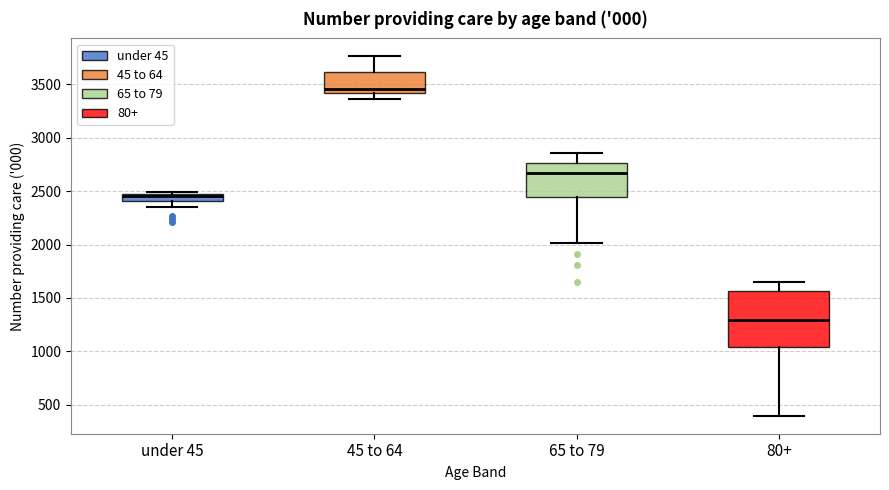

Which box is the tallest, from its lower edge to its upper edge?

80+